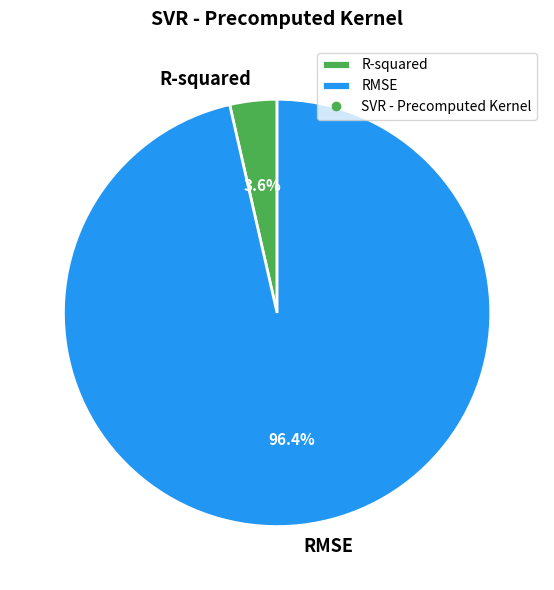

The R-squared slice represents 4% of the pie. True or false?

True